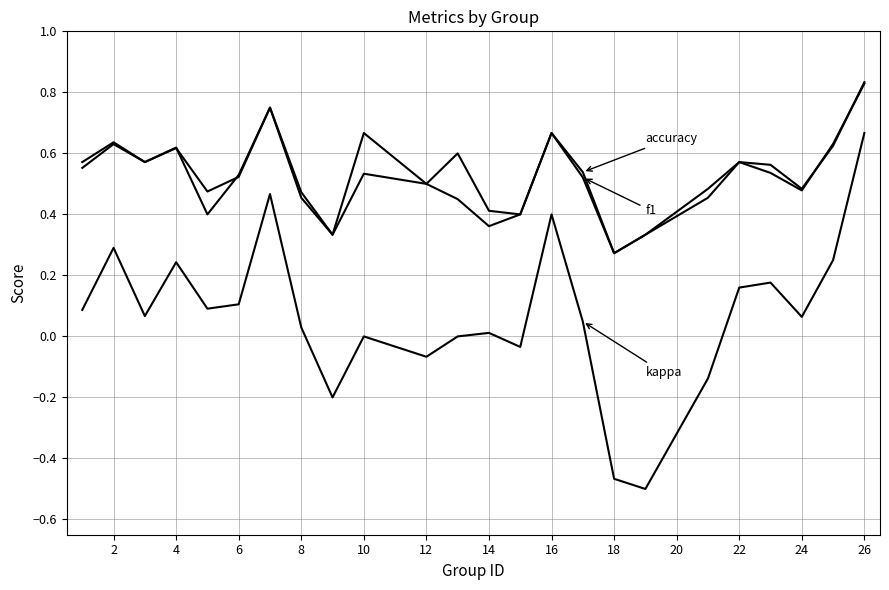

Reading right to left, transcribe all the data shown in this chart.

accuracy: 0.8	0.6	0.5	0.6	0.6	0.5	0.3	0.3	0.5	0.7	0.4	0.4	0.6	0.5	0.7	0.3	0.5	0.8	0.5	0.4	0.6	0.6	0.6	0.6
f1: 0.8	0.6	0.5	0.5	0.6	0.5	0.3	0.3	0.5	0.7	0.4	0.4	0.5	0.5	0.5	0.3	0.5	0.8	0.5	0.5	0.6	0.6	0.6	0.6
kappa: 0.7	0.2	0.1	0.2	0.2	-0.1	-0.5	-0.5	0.0	0.4	-0.0	0.0	0.0	-0.1	0.0	-0.2	0.0	0.5	0.1	0.1	0.2	0.1	0.3	0.1